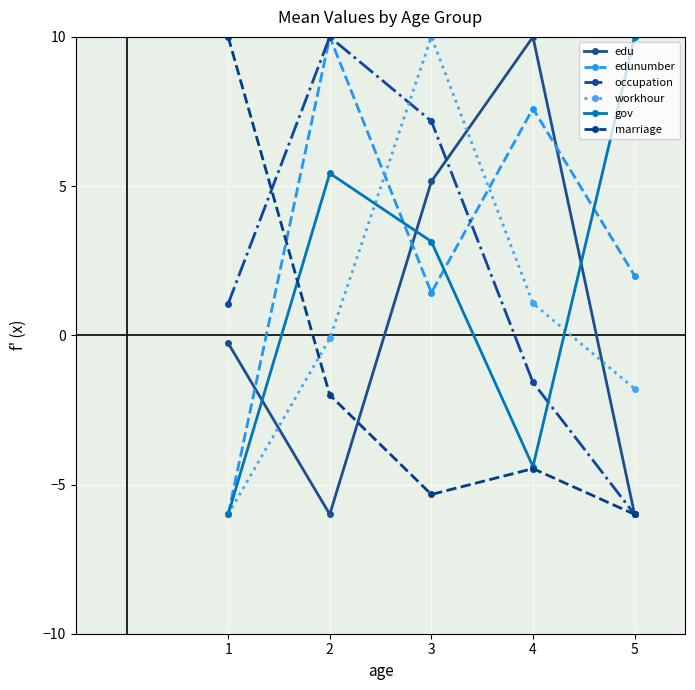

True or false: marriage has a value of -2.0 at 2.

True